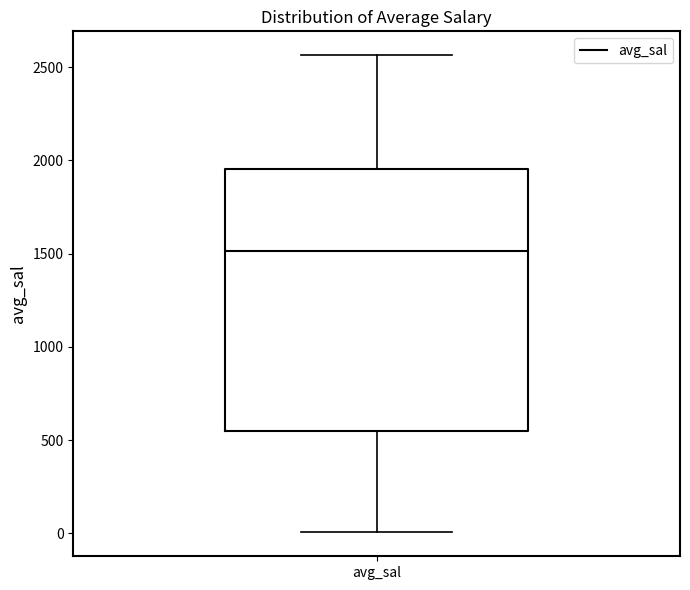

Transcribe this box plot: give where the median line is, the range the box spans, and where the two whiskers end, as read against the y-axis. The values are not printed on the chart, so give them approximately, as read against the axis.

median 1500, box 550 to 1950, whiskers 0 to 2550